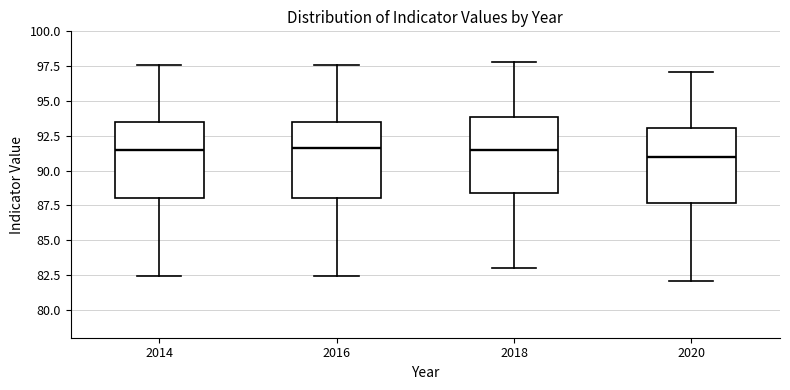

Reading left to right, transcribe this box plot: for each box, give where its median line is, the range the box spans, and where its two whiskers end, as read against the y-axis. The values are not printed on the chart, so give them approximately, as read against the axis.

2014: median 91.5, box 88.0 to 93.5, whiskers 82.5 to 97.5
2016: median 91.5, box 88.0 to 93.5, whiskers 82.5 to 97.5
2018: median 91.5, box 88.5 to 94.0, whiskers 83.0 to 98.0
2020: median 91.0, box 87.5 to 93.0, whiskers 82.0 to 97.0